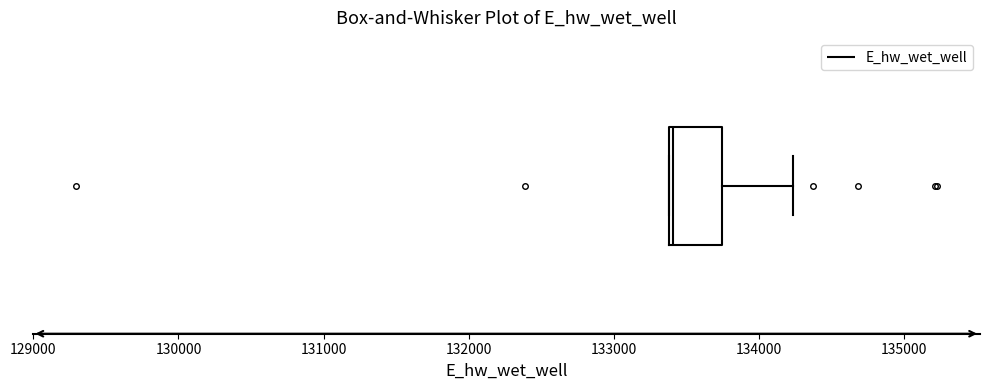

Transcribe this box plot: give where the median line is, the range the box spans, and where the two whiskers end, as read against the x-axis. The values are not printed on the chart, so give them approximately, as read against the axis.

median 133400, box 133400 to 133700, whiskers 133400 to 134200